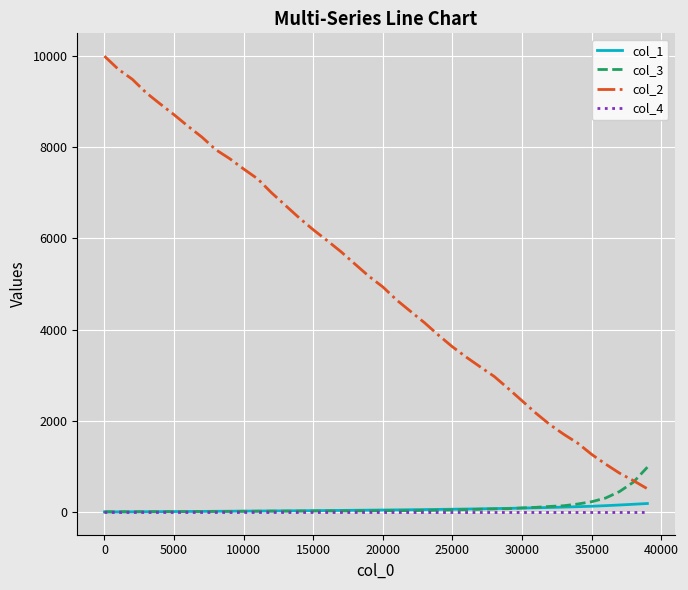

Which series has the largest range (max minus min)?

col_2